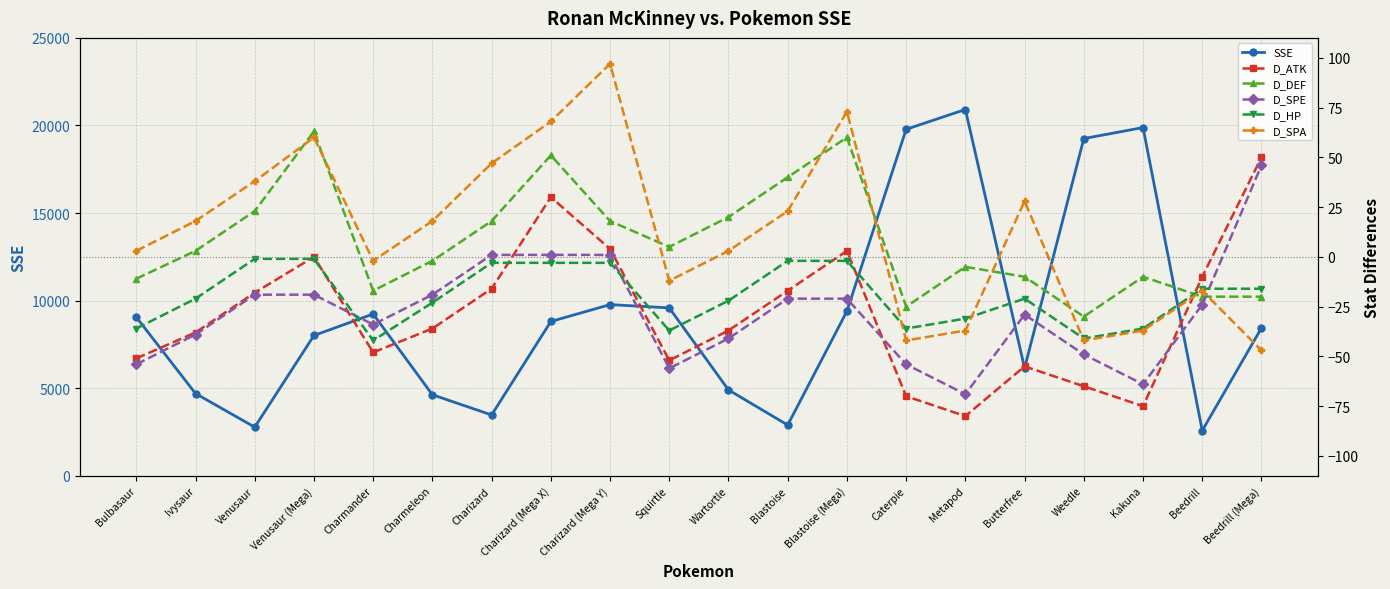

What are all the series names shown in the legend?

SSE, D_ATK, D_DEF, D_SPE, D_HP, D_SPA